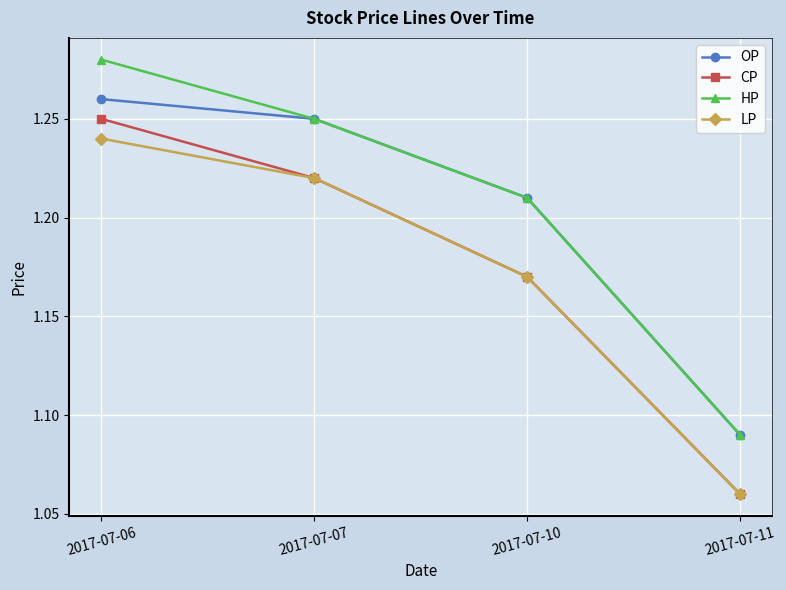

The value of OP at 2017-07-06 is 1.7. True or false?

False